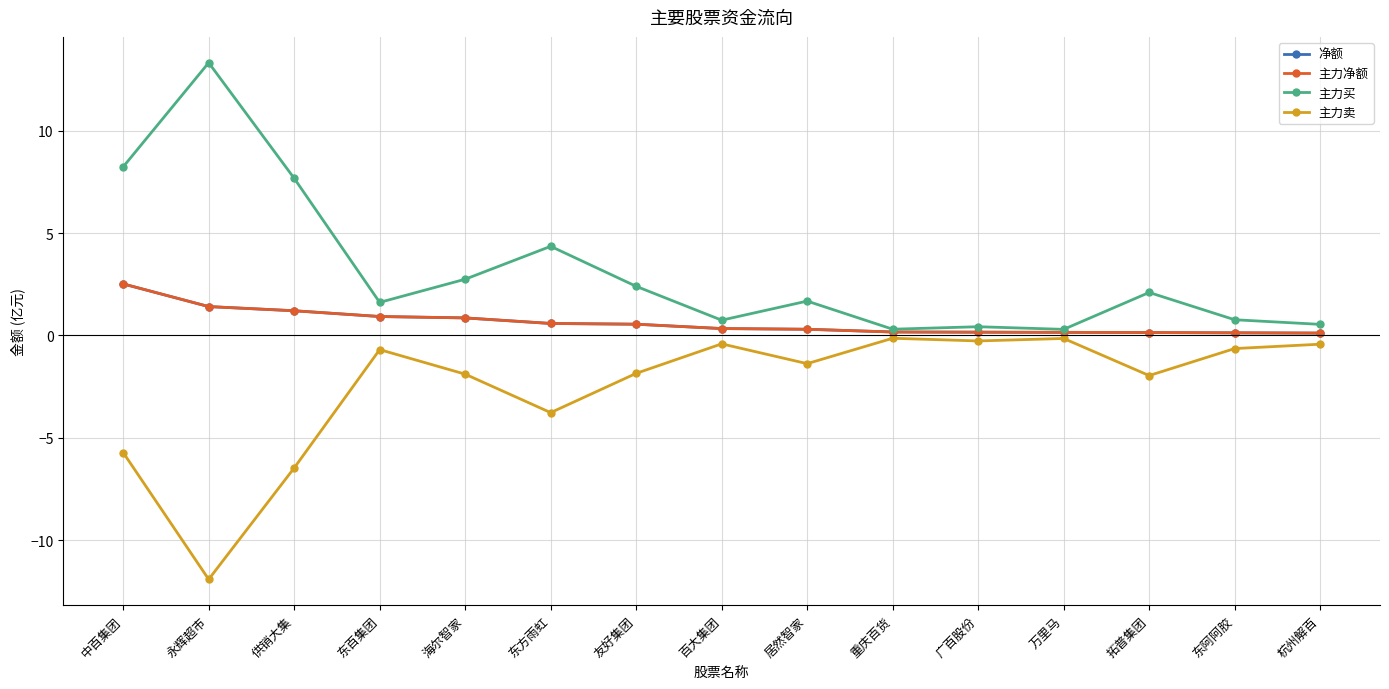

What is the difference between the highest and lowest values at 东方雨虹?

8.1